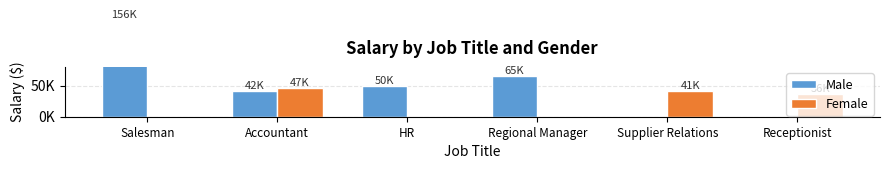

How many values in Male are above zero?

4